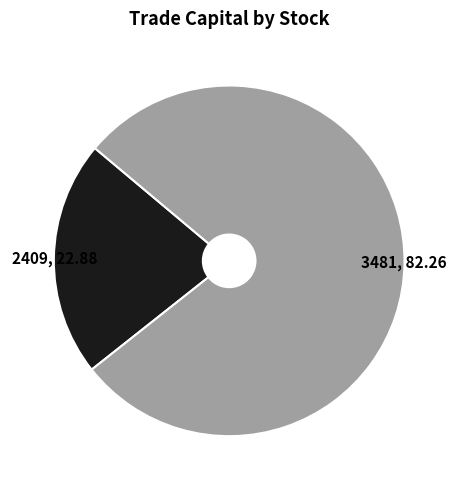

Approximately how many times larger is the value at 2409 compared to 3481?

0.3